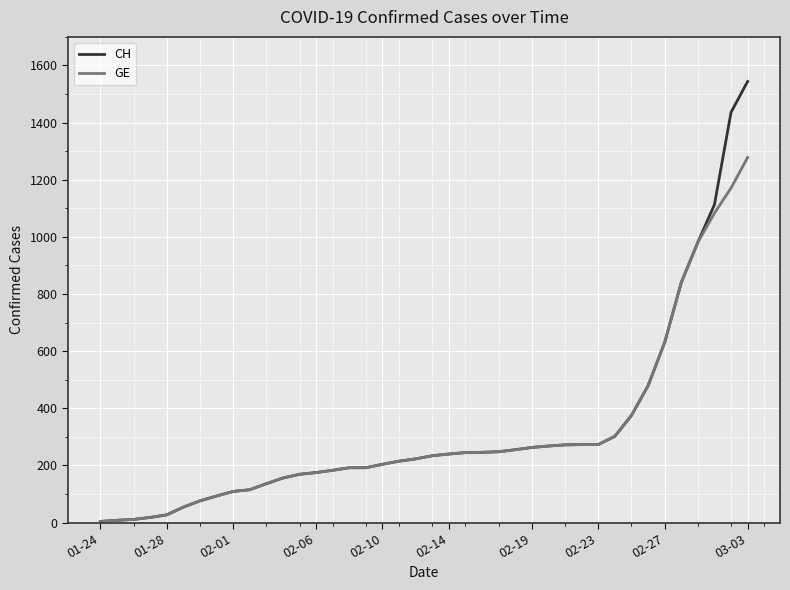

What is the maximum value for CH?

1544